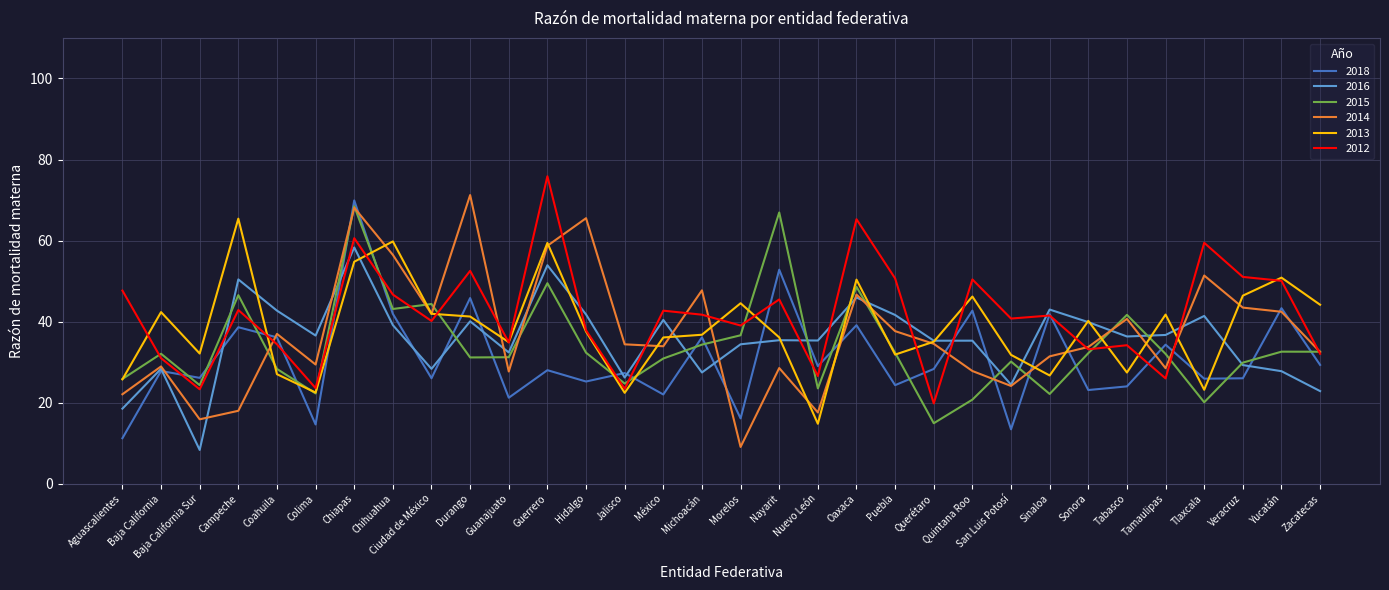

At which category does 2015 reach its first local valley?

Baja California Sur